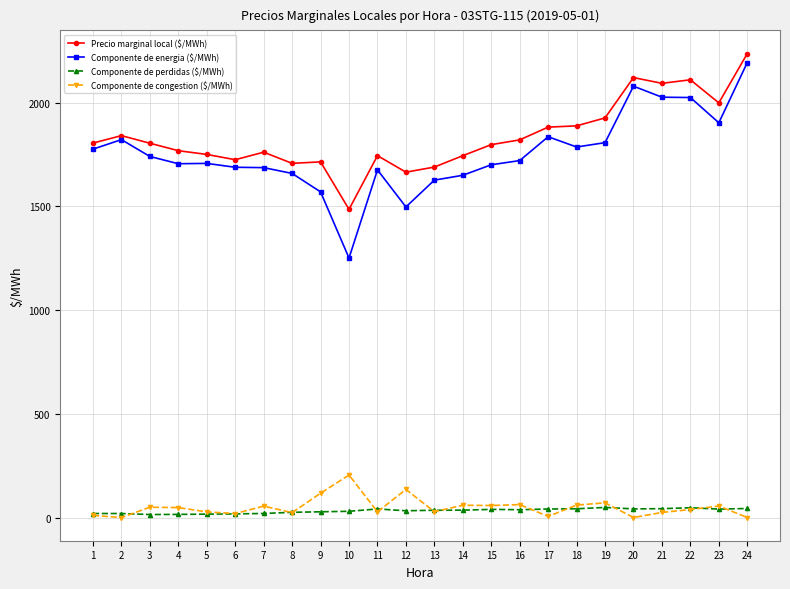

What is the difference between the highest and lowest values at 8?

1684.3